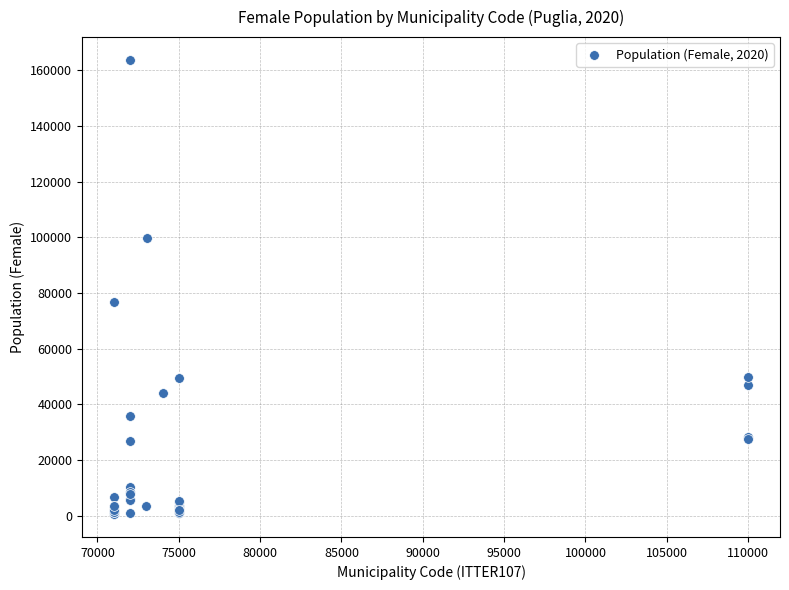

What Y value in the scatter plot is closest to 82110?

76738